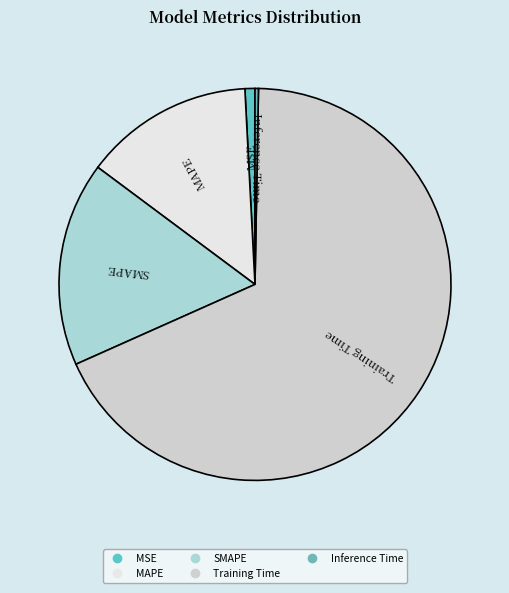

Between SMAPE and MSE, which is larger?

SMAPE